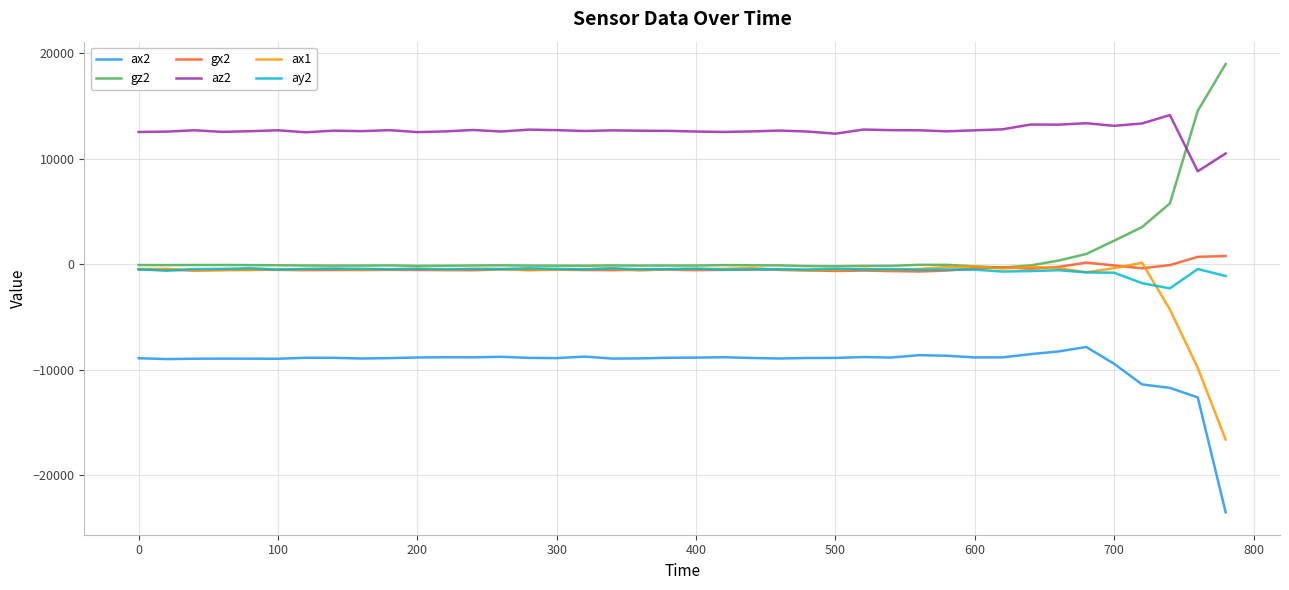

True or false: ay2 and az2 intersect in this chart.

False